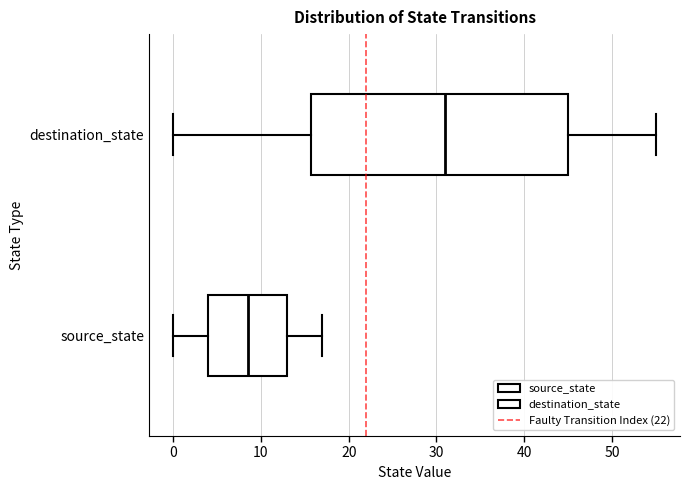

Which box's median line is the furthest to the left?

source_state